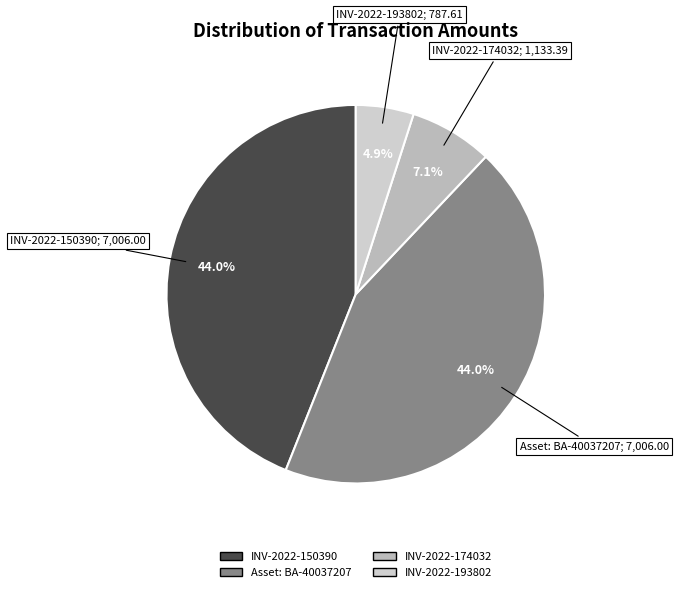

Does INV-2022-193802 account for over 50% of the chart?

No